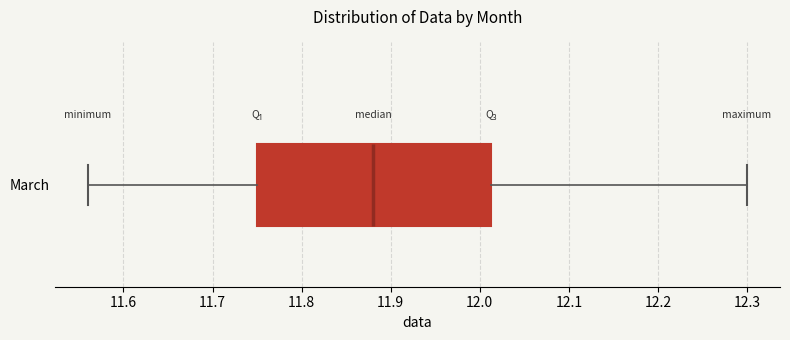

Where is the right edge of the box for March on the x-axis? The values are not printed on the chart, so give them approximately, as read against the axis.

12.01